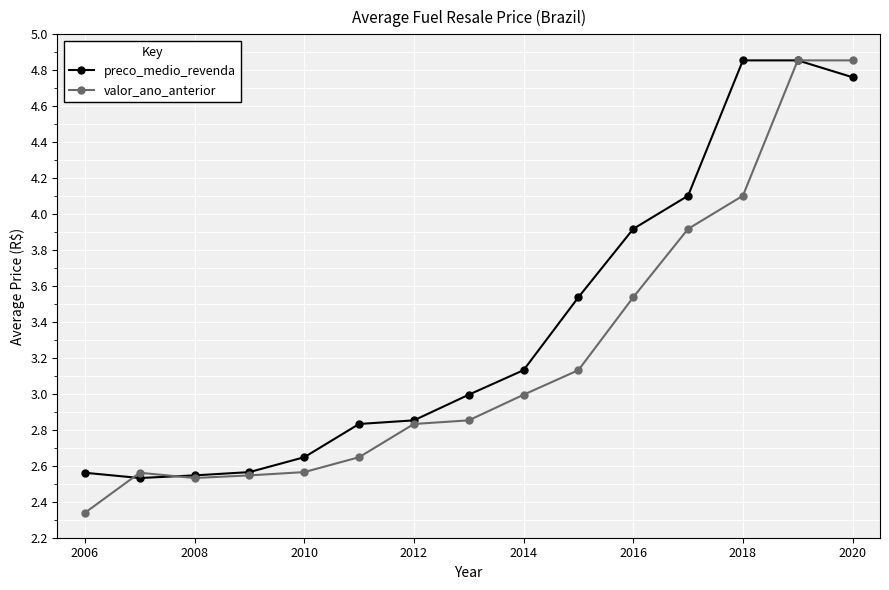

Which series has the largest total across all categories?

preco_medio_revenda